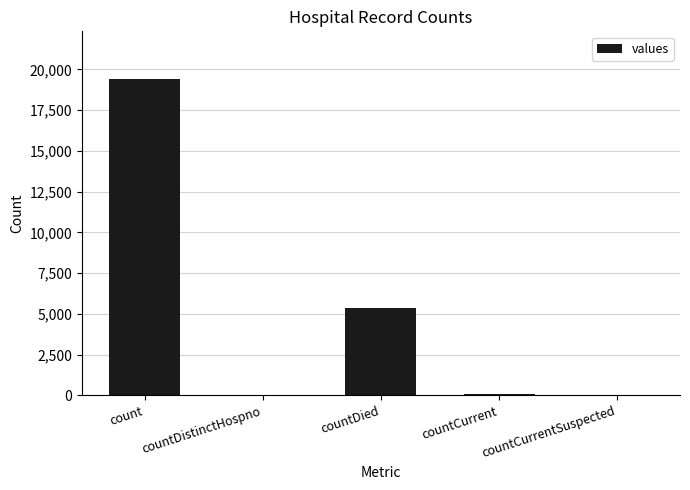

Where is the data nearest to the value 9710?

countDied